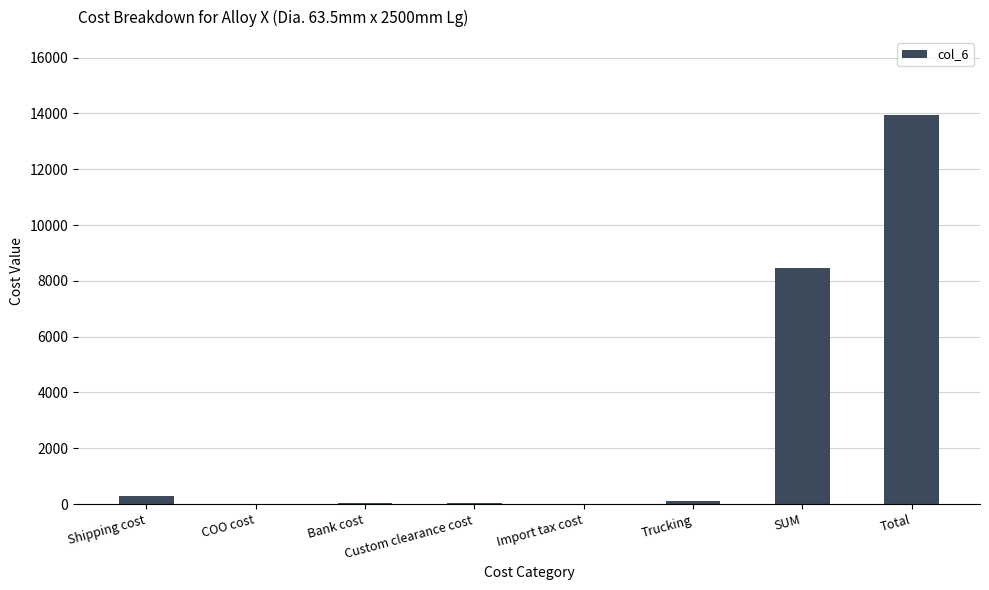

Which category has the highest value across all series?

Total